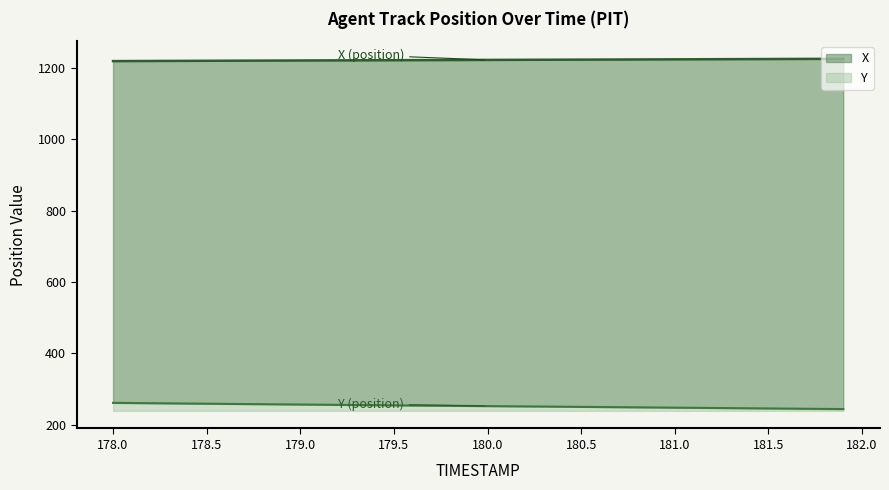

What value does the Y series have at 180.5?

11.2